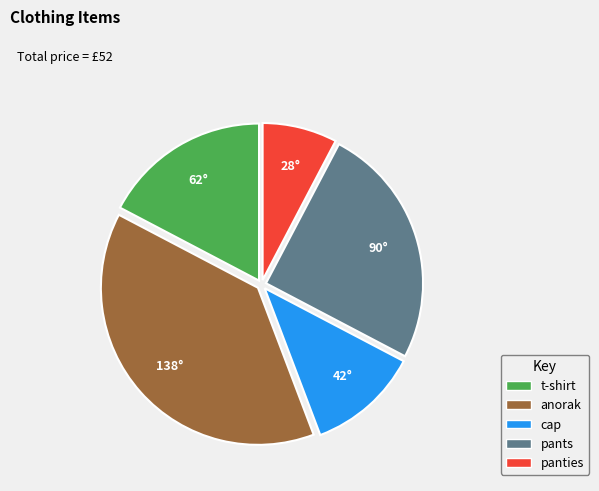

Rank the categories by value from lowest to highest.

panties, cap, t-shirt, pants, anorak